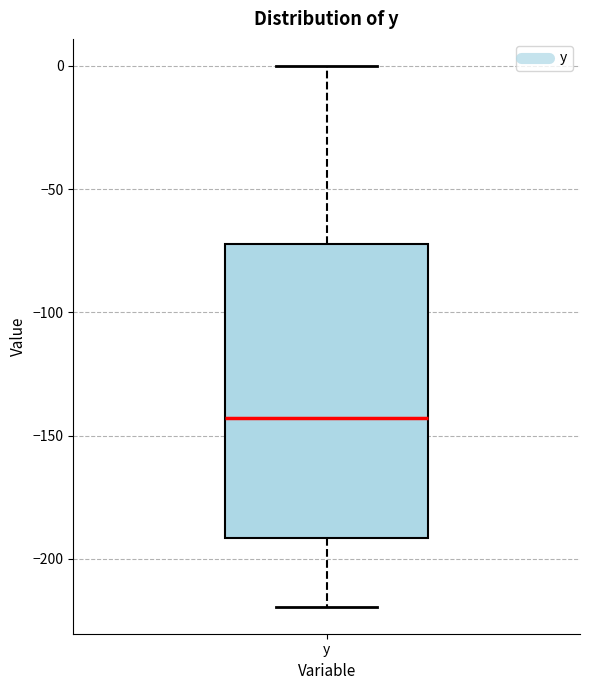

Read this box plot against the y-axis: the position of the median line, the range covered by the box, and the ends of both whiskers. The values are not printed on the chart, so give them approximately, as read against the axis.

median -145, box -190 to -70, whiskers -220 to 0